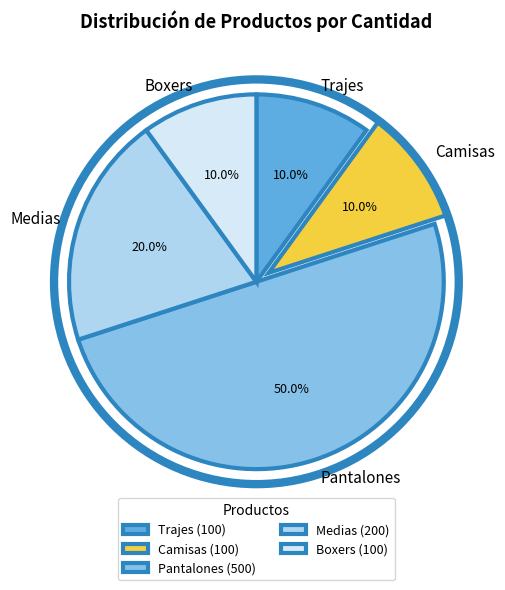

Do Pantalones and Camisas together represent more than half of the pie?

Yes